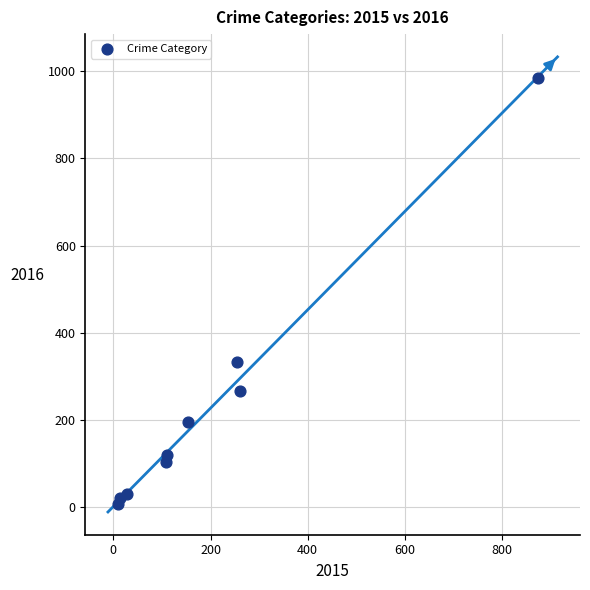

What Y value in the scatter plot is closest to 495?

333